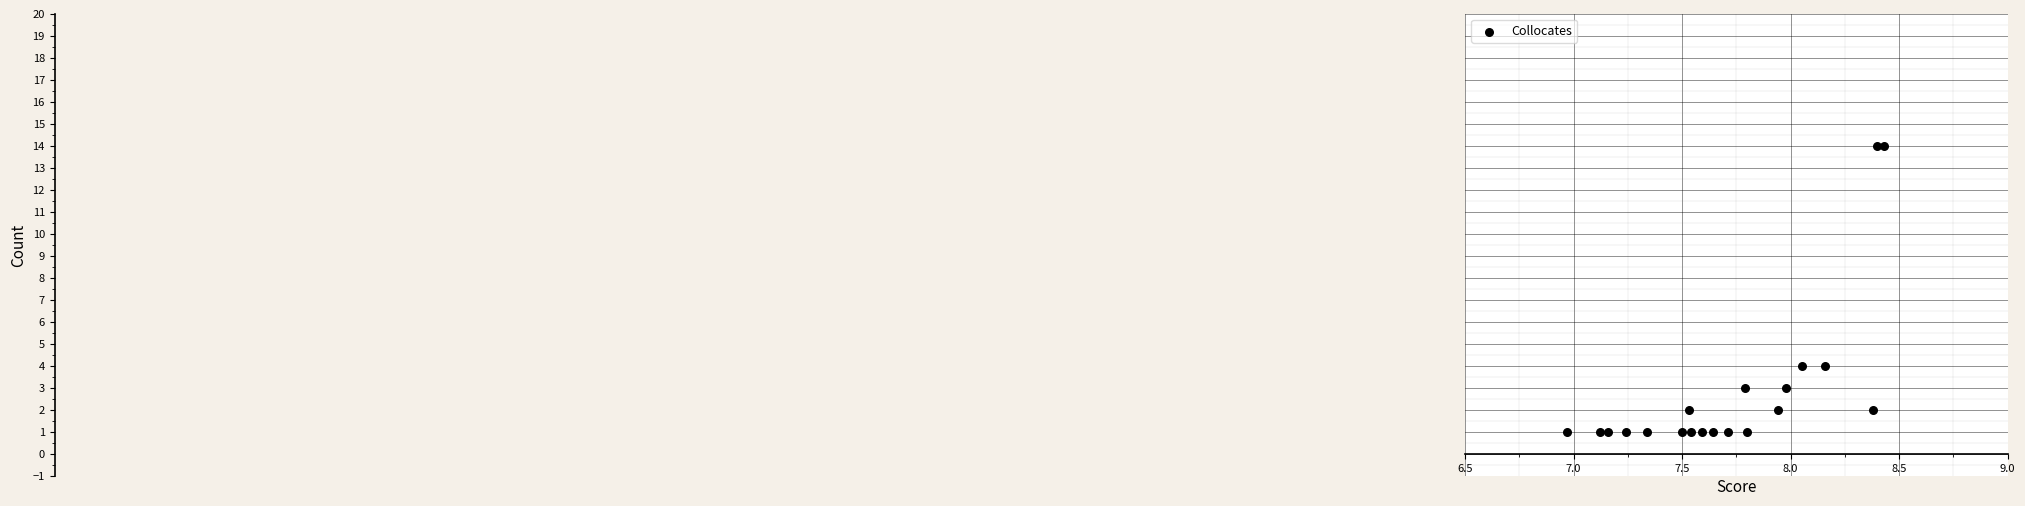

What is the range of Y values (max minus min)?

13